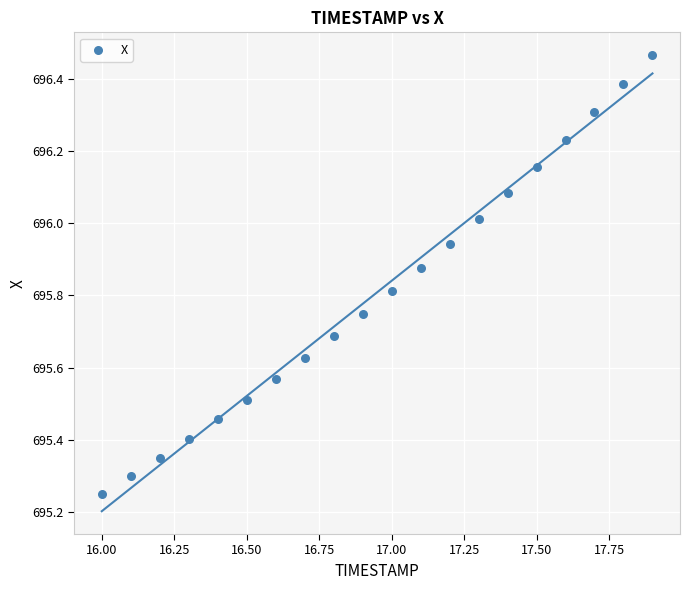

What is the range of X values (max minus min)?

1.9